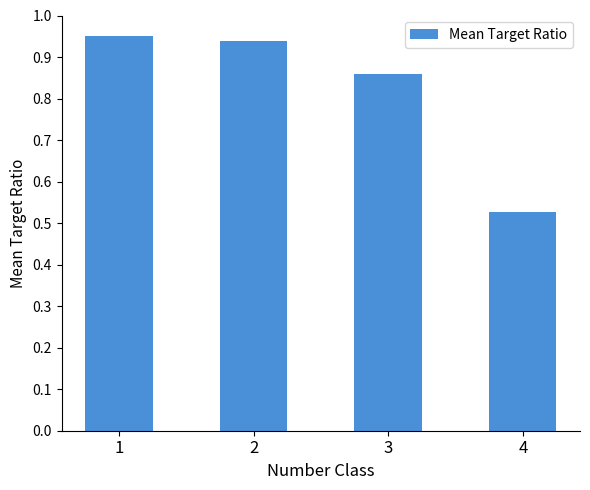

What is the sum of the values at 2 and 4?

1.5